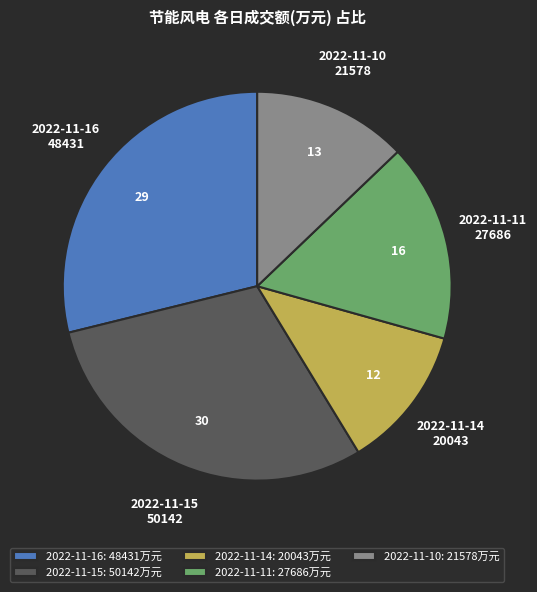

Is there any slice that represents more than half of the pie?

No